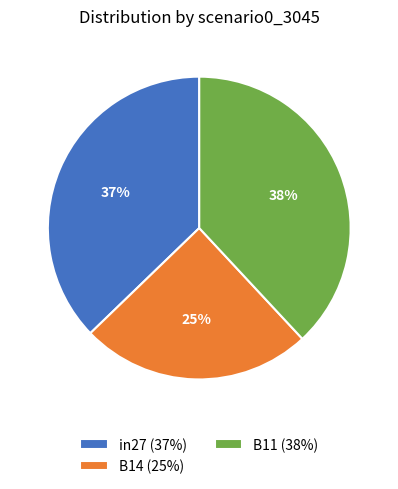

How many segments does this pie chart have?

3